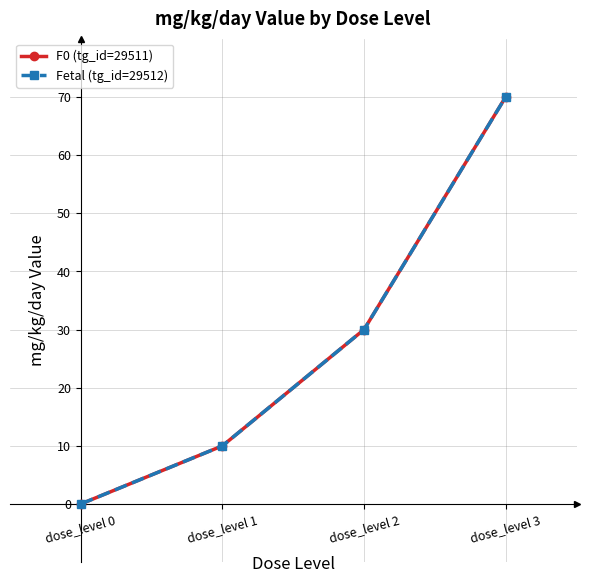

Does the chart have visible grid lines?

Yes